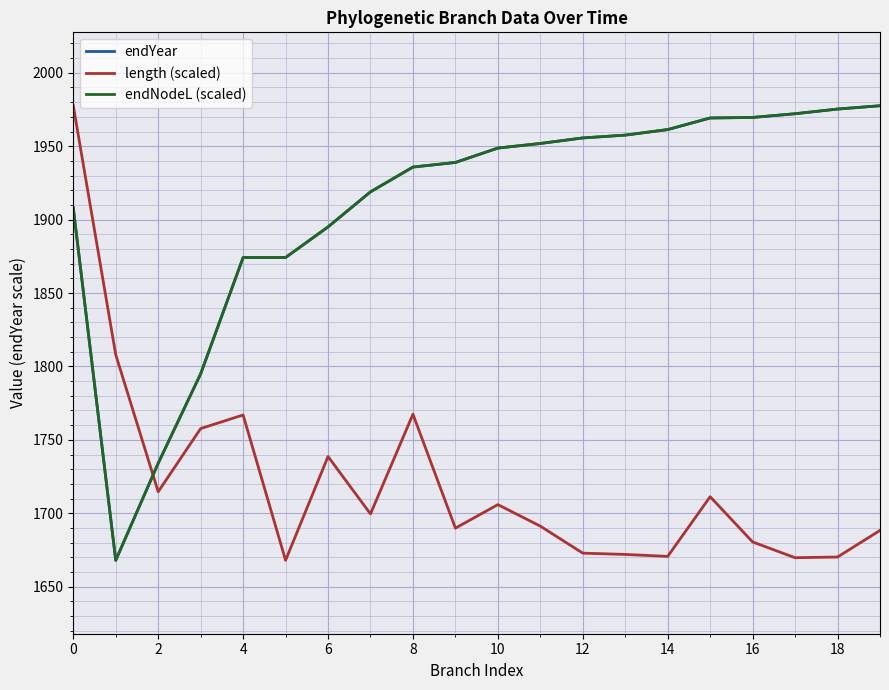

What is the label of the 14th point from the left?

13